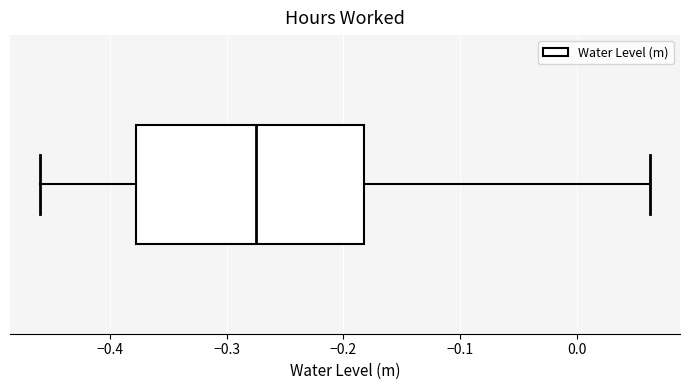

Read this box plot against the x-axis: the position of the median line, the range covered by the box, and the ends of both whiskers. The values are not printed on the chart, so give them approximately, as read against the axis.

median -0.27, box -0.38 to -0.18, whiskers -0.46 to 0.06